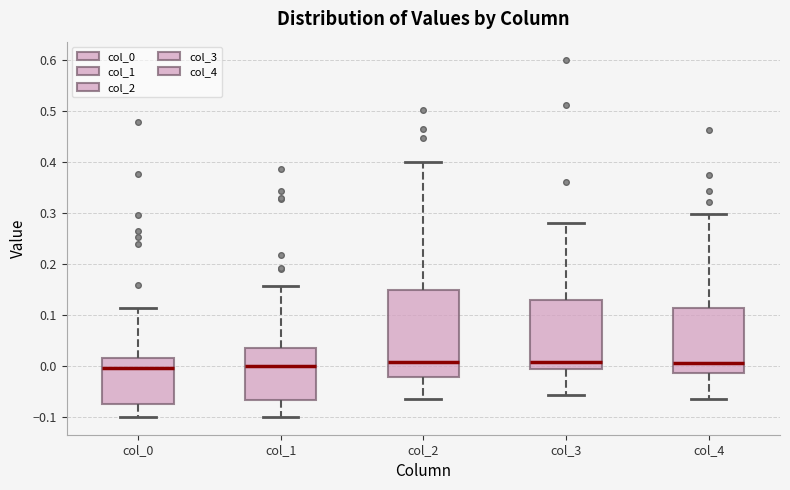

Comparing the boxes themselves (not the whiskers), which one is the tallest?

col_2